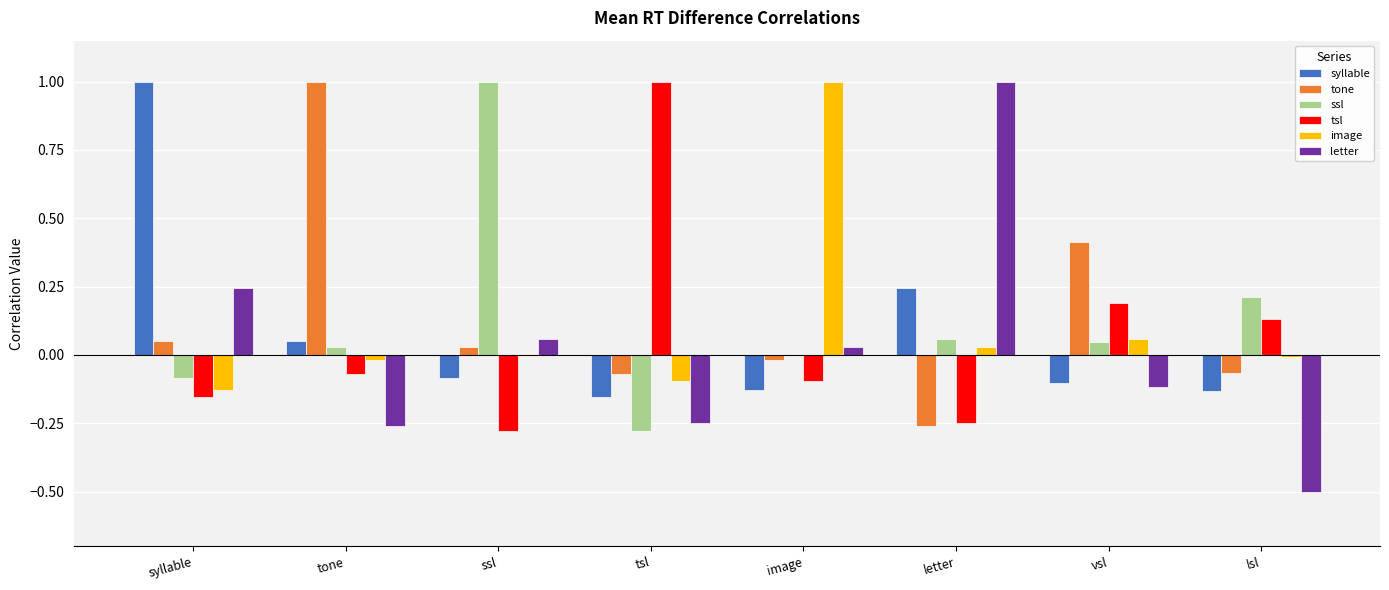

What is the sum of all syllable values?

0.7